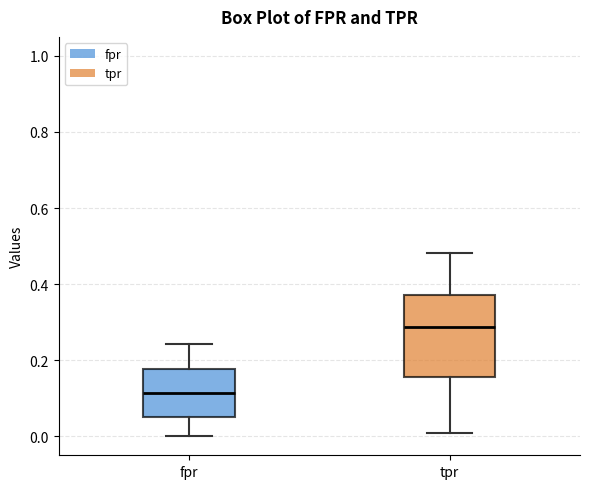

Comparing the boxes themselves (not the whiskers), which one is the tallest?

tpr